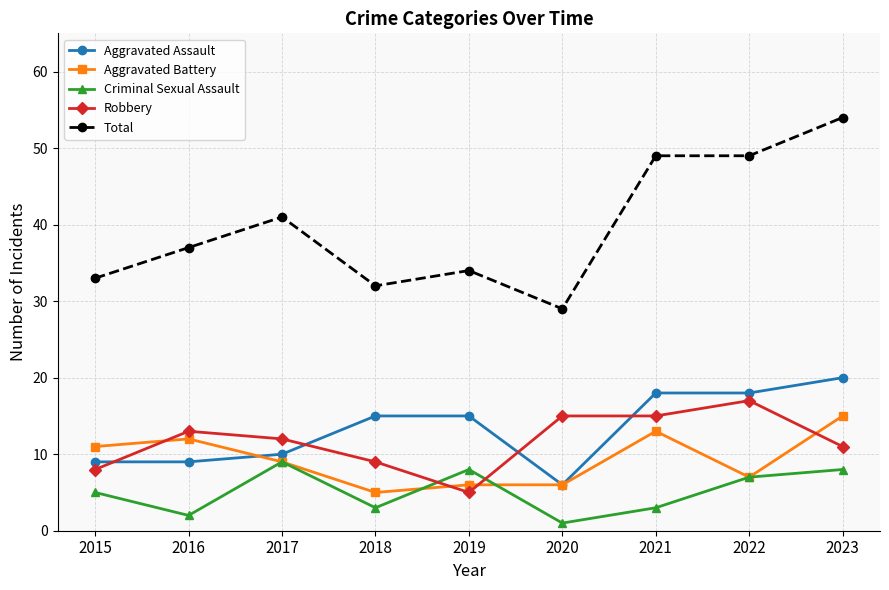

Which series has the widest spread of values?

Total